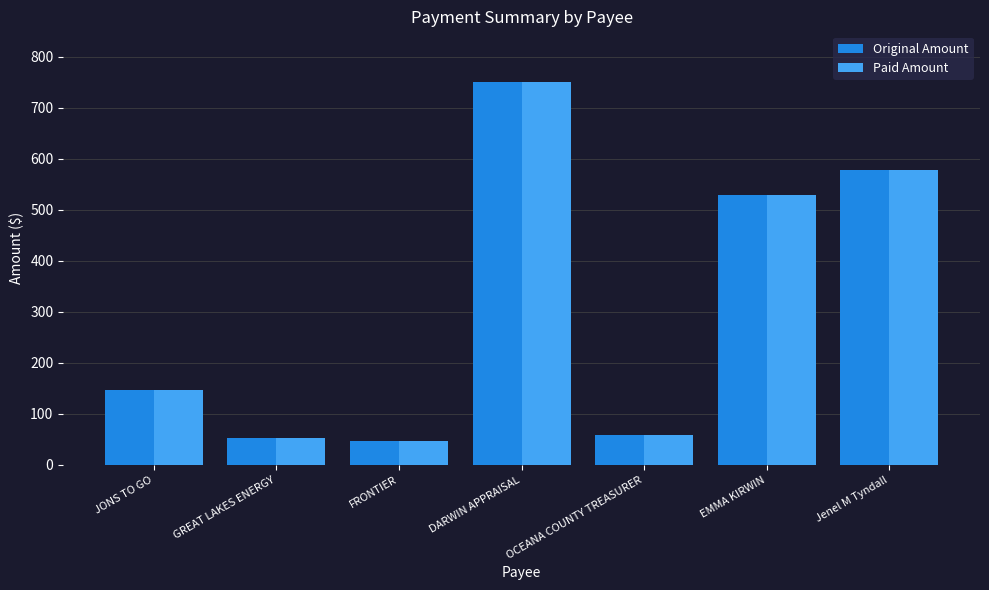

Is it true that Original Amount equals 528.6 at EMMA KIRWIN?

True